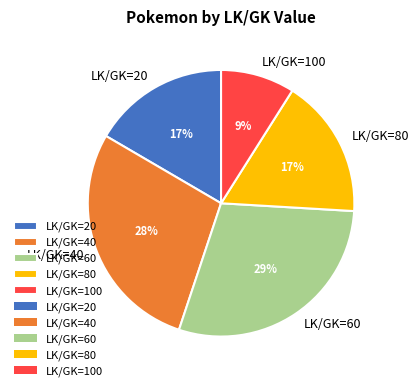

Is the sum of LK/GK=40 and LK/GK=80 greater than half?

No